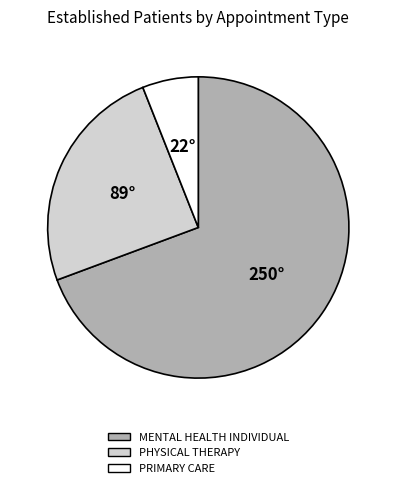

Which slice is the largest?

MENTAL HEALTH INDIVIDUAL